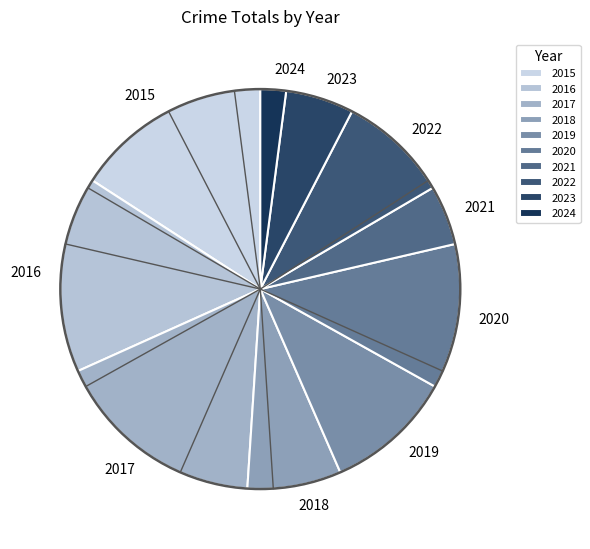

Which has a higher value, 2020 or 2016?

2016